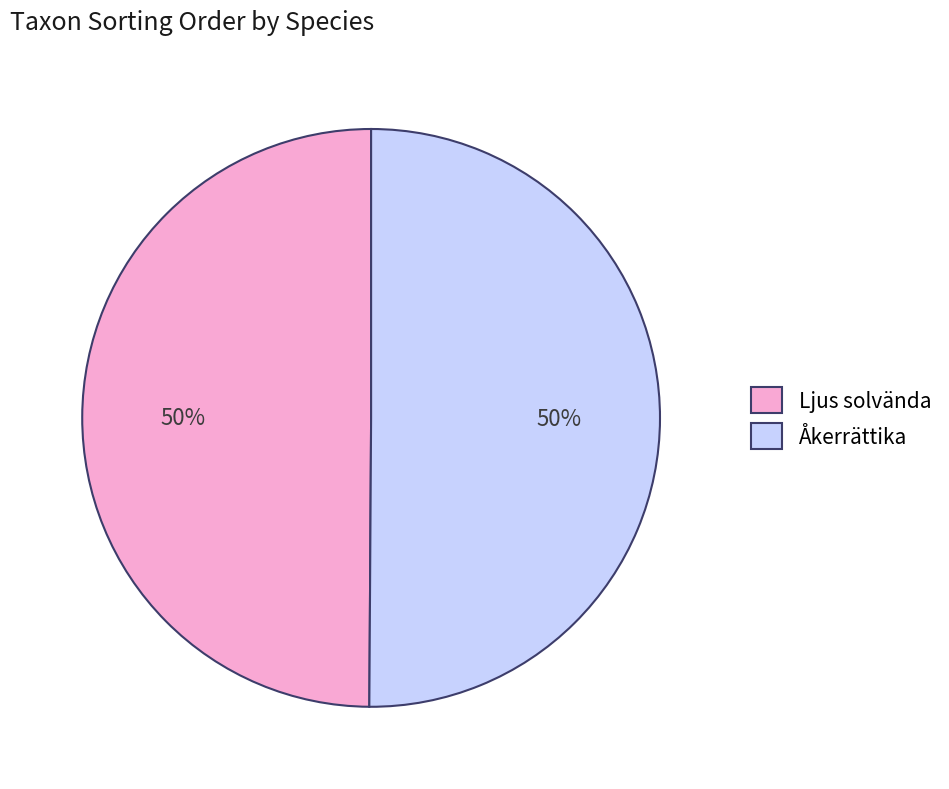

Combined, do Åkerrättika and Ljus solvända account for over 50%?

Yes